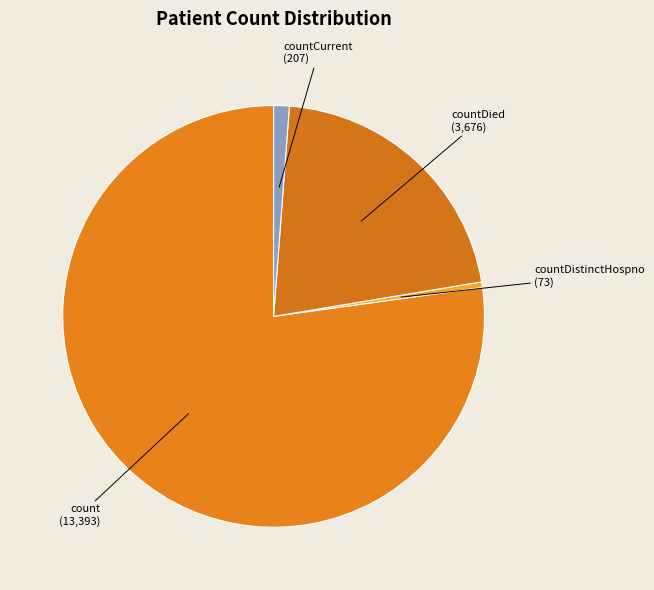

Is there any slice that represents more than half of the pie?

Yes